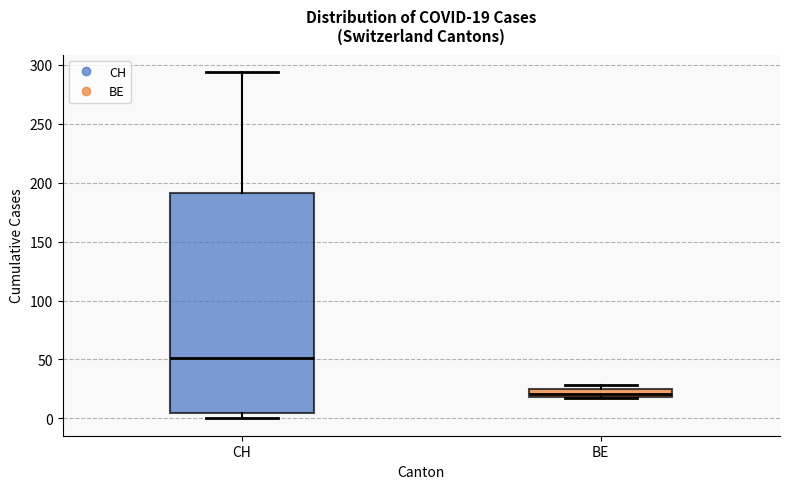

Which box's median line is the lowest?

BE